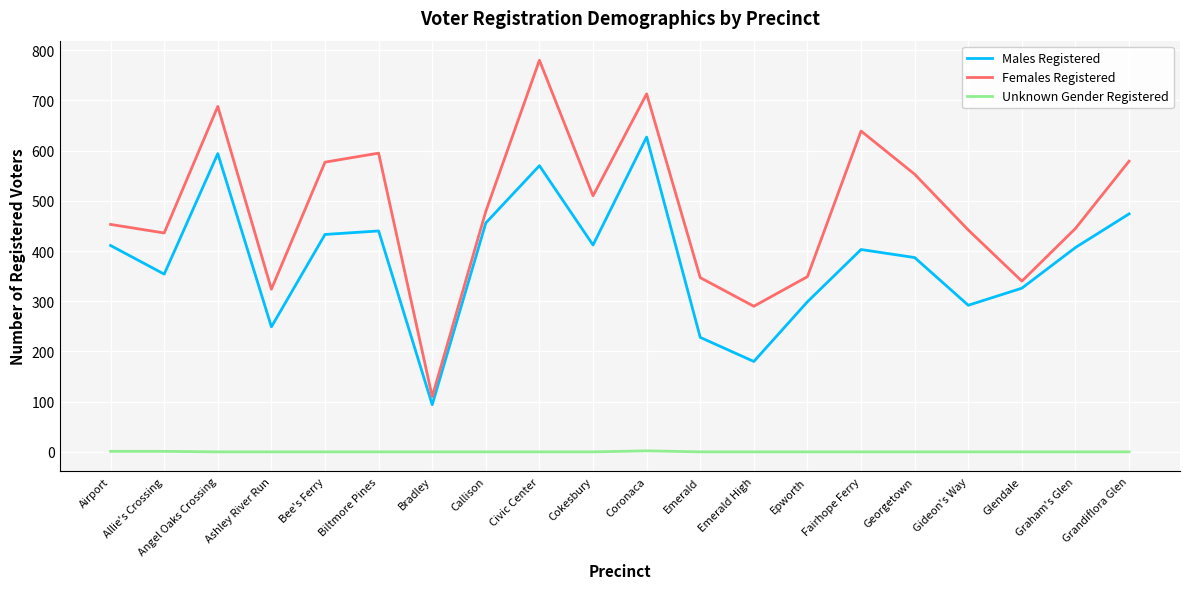

What is the difference between the highest and lowest values at Gideon's Way?

442